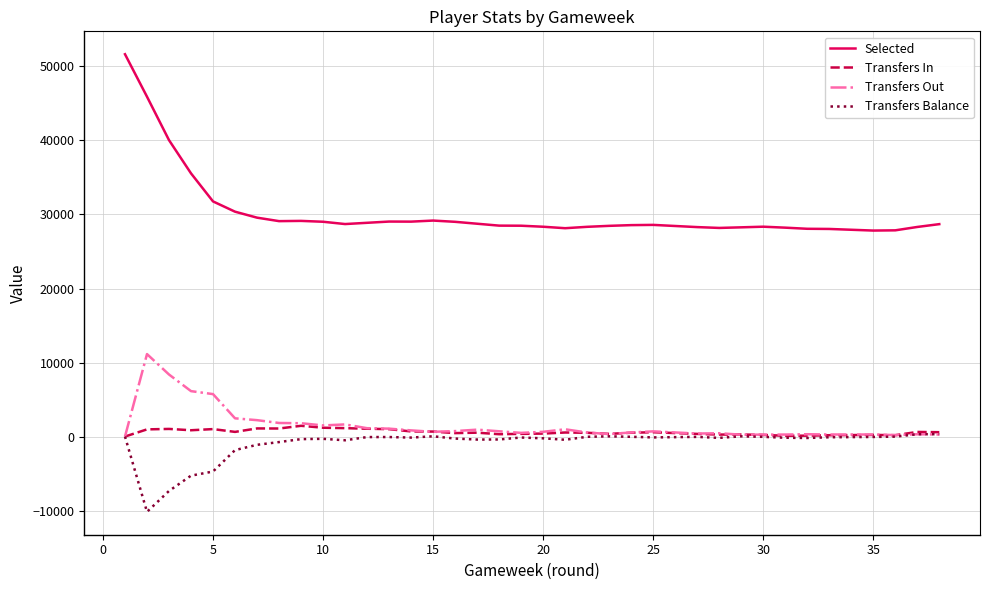

How many positive values does the Transfers In series have?

37